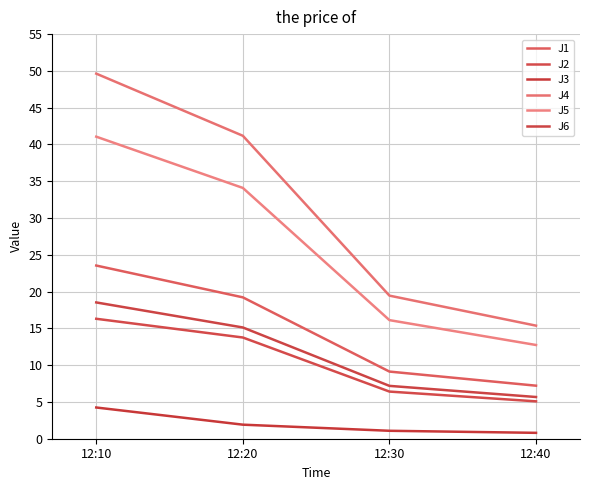

What is the difference between the J3 values at 12:30 and 12:20?

0.8